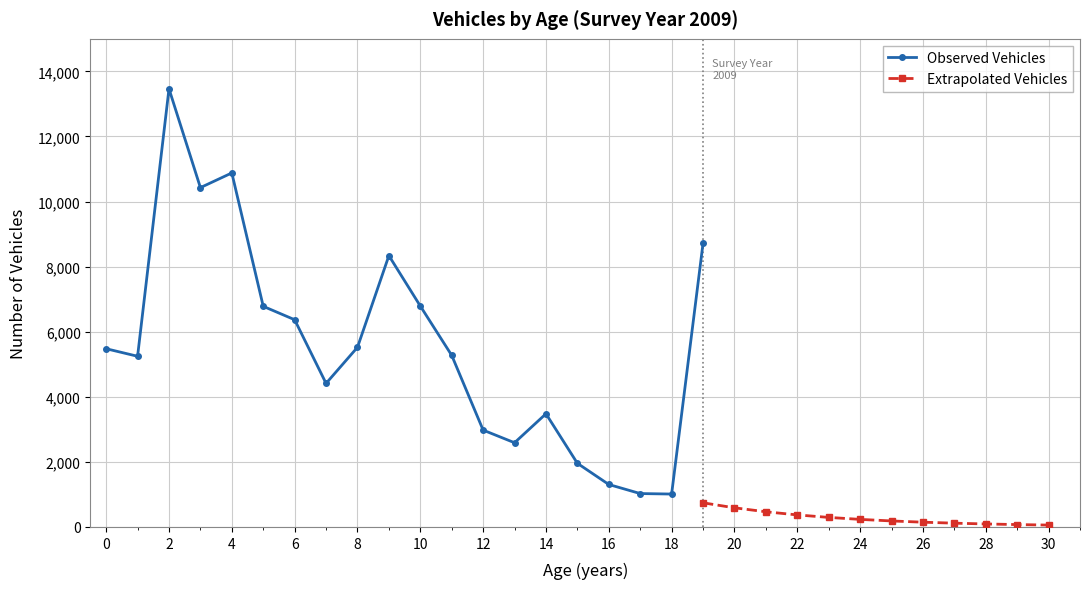

True or false: the data has more than 0 interior local peaks.

False